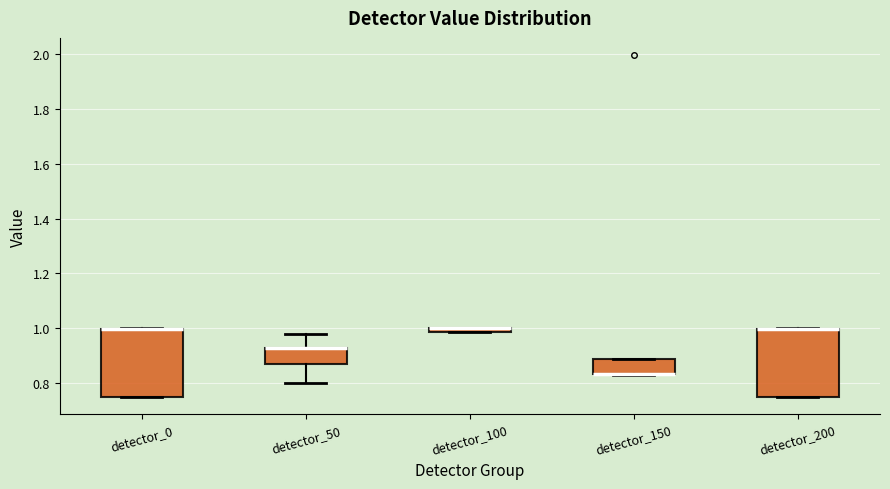

Where is the lower edge of the box for detector_50 on the y-axis? The values are not printed on the chart, so give them approximately, as read against the axis.

0.86